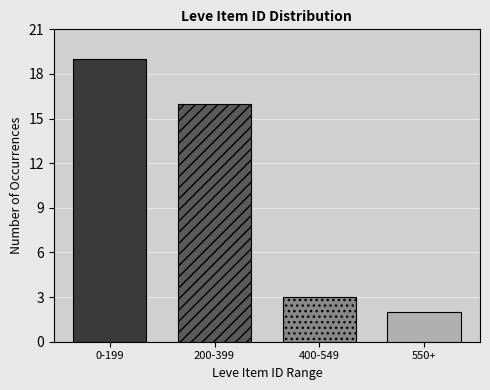

Reading right to left, extract all data points from this chart.

2	3	16	19